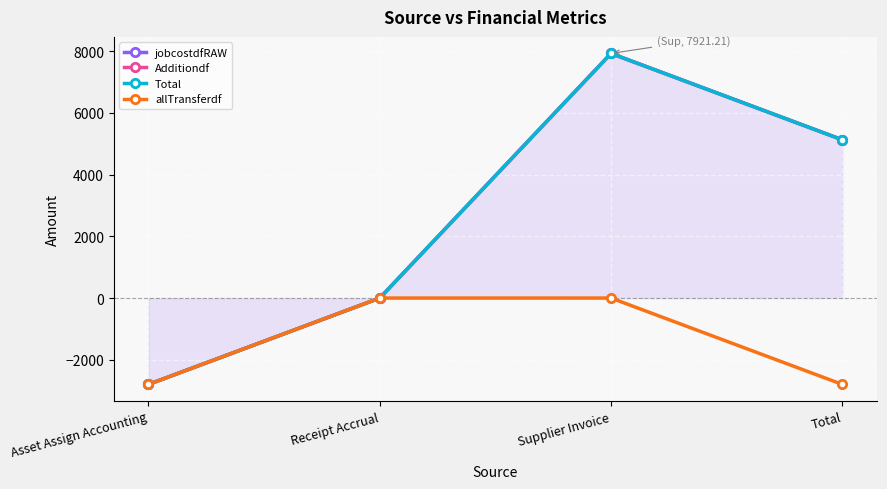

How many positive values does the Total series have?

2